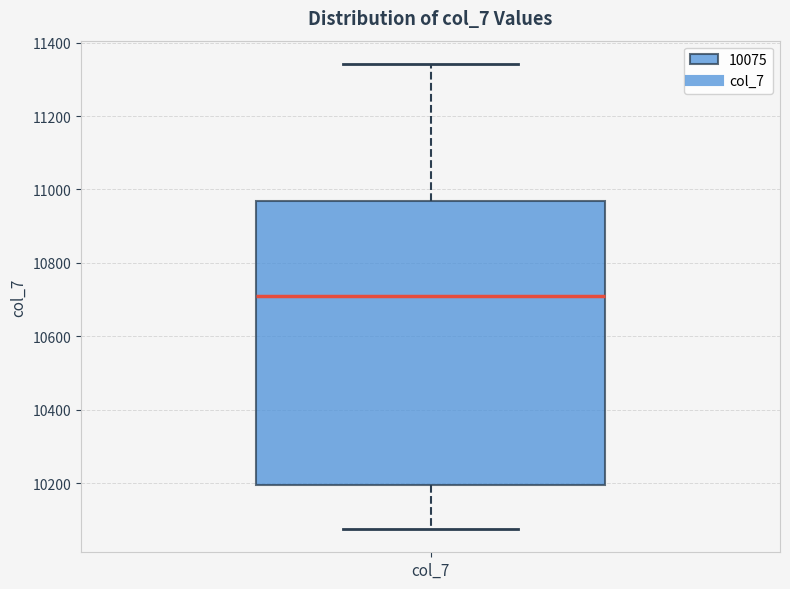

Transcribe this box plot: give where the median line is, the range the box spans, and where the two whiskers end, as read against the y-axis. The values are not printed on the chart, so give them approximately, as read against the axis.

median 10720, box 10200 to 10960, whiskers 10080 to 11340